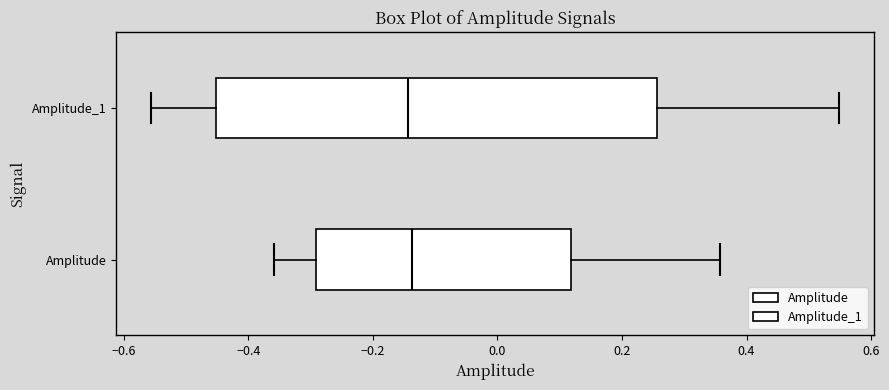

Reading bottom to top, transcribe this box plot: for each box, give where its median line is, the range the box spans, and where its two whiskers end, as read against the x-axis. The values are not printed on the chart, so give them approximately, as read against the axis.

Amplitude: median -0.14, box -0.30 to 0.12, whiskers -0.36 to 0.36
Amplitude_1: median -0.14, box -0.46 to 0.26, whiskers -0.56 to 0.54